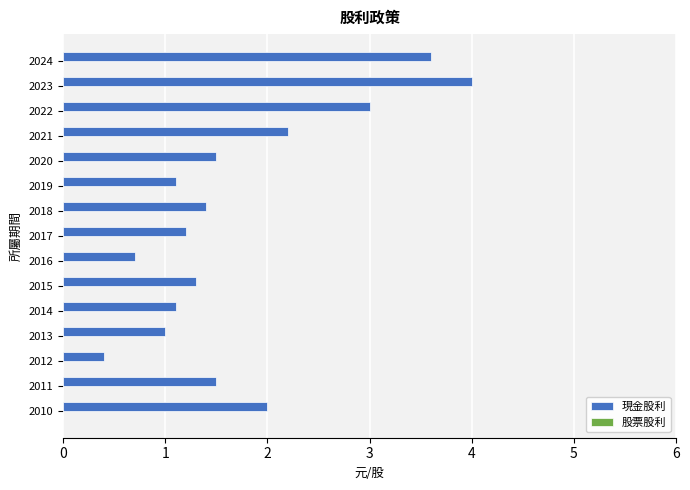

Which has a higher value, 2012 or 2024?

2024